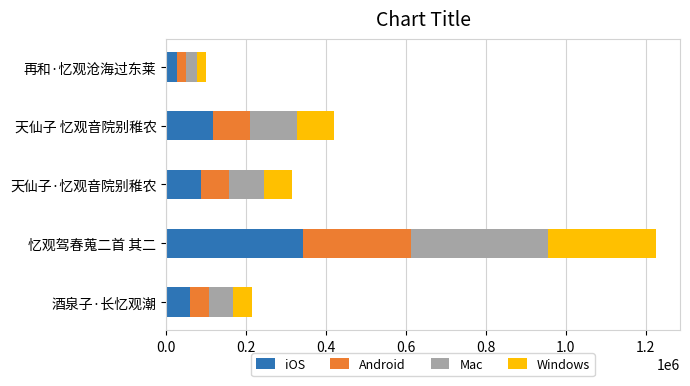

List the labels in order of iOS value, smallest first.

再和·忆观沧海过东莱, 酒泉子·长忆观潮, 天仙子·忆观音院别稚农, 天仙子 忆观音院别稚农, 忆观驾春蒐二首 其二